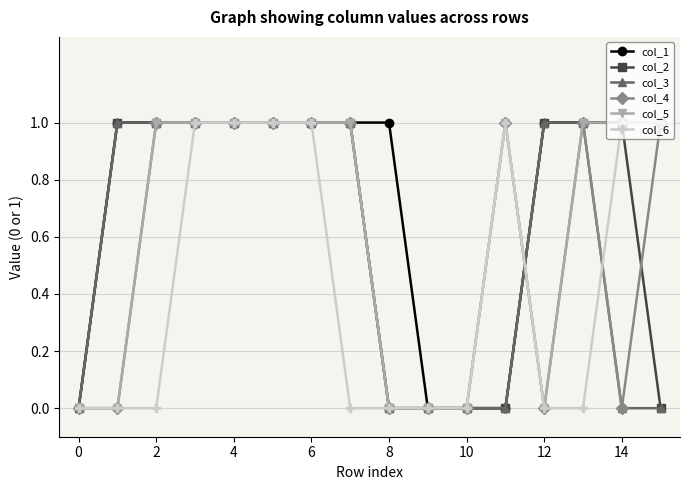

True or false: col_4 has more than 0 points higher than both neighbors.

True